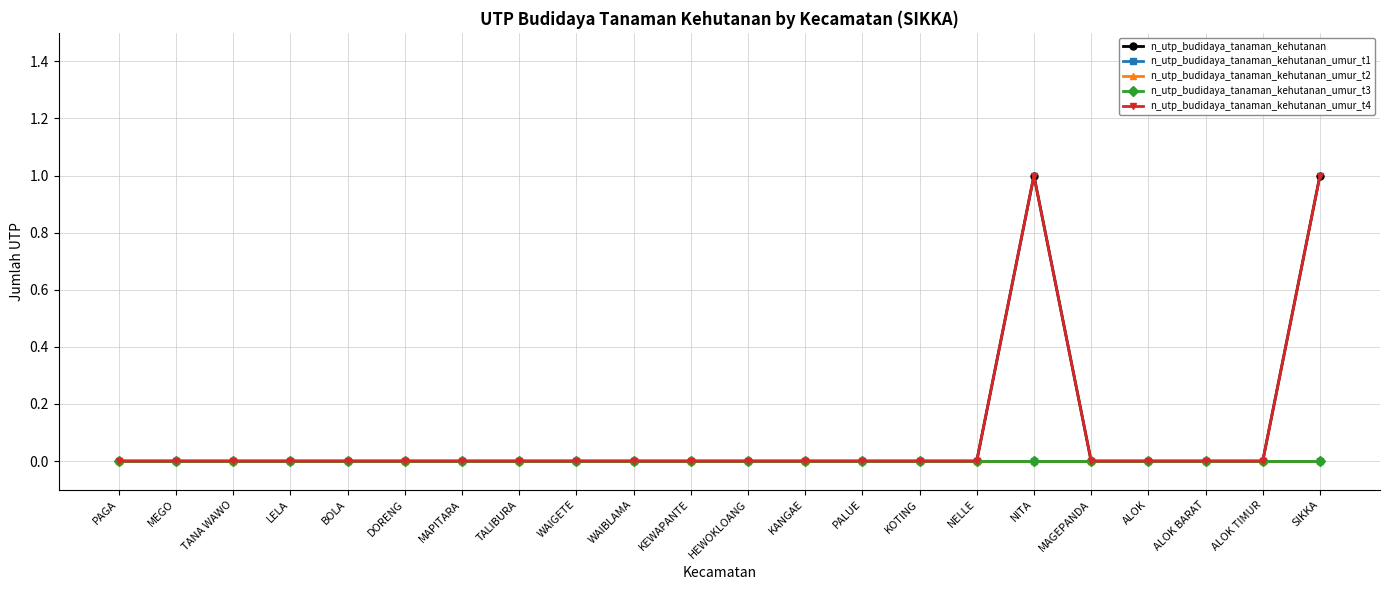

Does the chart have visible grid lines?

Yes